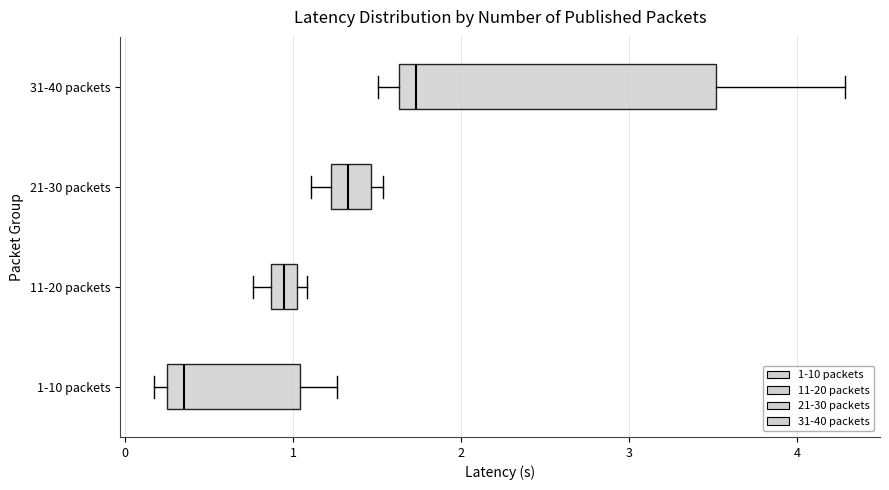

Reading bottom to top, read every box against the x-axis: the position of its median line, the range the box covers, and the ends of its whiskers. The values are not printed on the chart, so give them approximately, as read against the axis.

1-10 packets: median 0.3, box 0.2 to 1.0, whiskers 0.2 (just left of the box's left edge) to 1.3
11-20 packets: median 0.9 (inside the box), box 0.9 to 1.0, whiskers 0.8 to 1.1
21-30 packets: median 1.3, box 1.2 to 1.5, whiskers 1.1 to 1.5 (just right of the box's right edge)
31-40 packets: median 1.7, box 1.6 to 3.5, whiskers 1.5 to 4.3